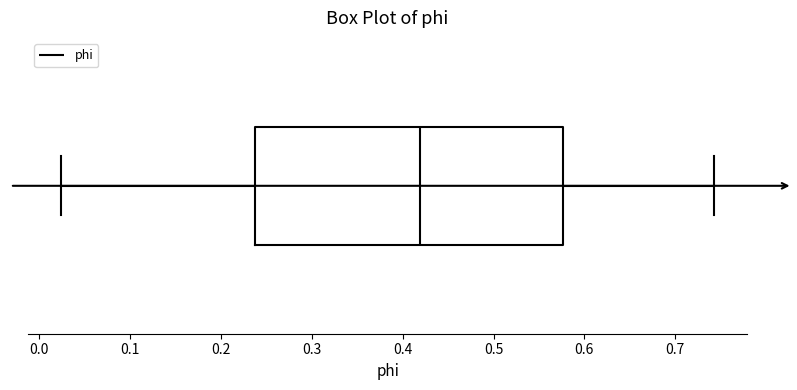

Read this box plot against the x-axis: the position of the median line, the range covered by the box, and the ends of both whiskers. The values are not printed on the chart, so give them approximately, as read against the axis.

median 0.42, box 0.24 to 0.58, whiskers 0.02 to 0.74